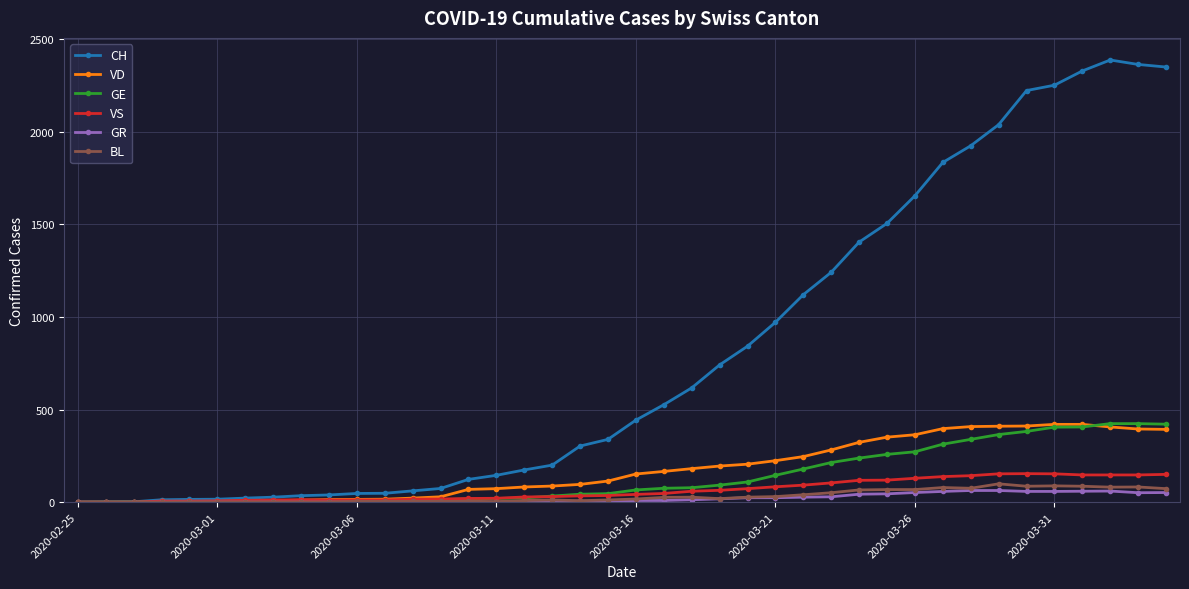

What is the difference between the maximum and minimum values in the CH series?

2387